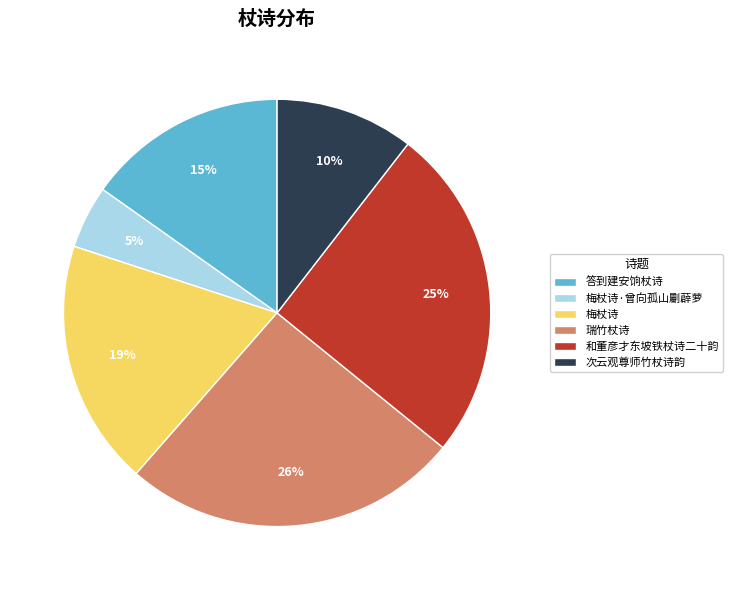

Does 梅杖诗·曾向孤山劚薜萝 account for over 50% of the chart?

No